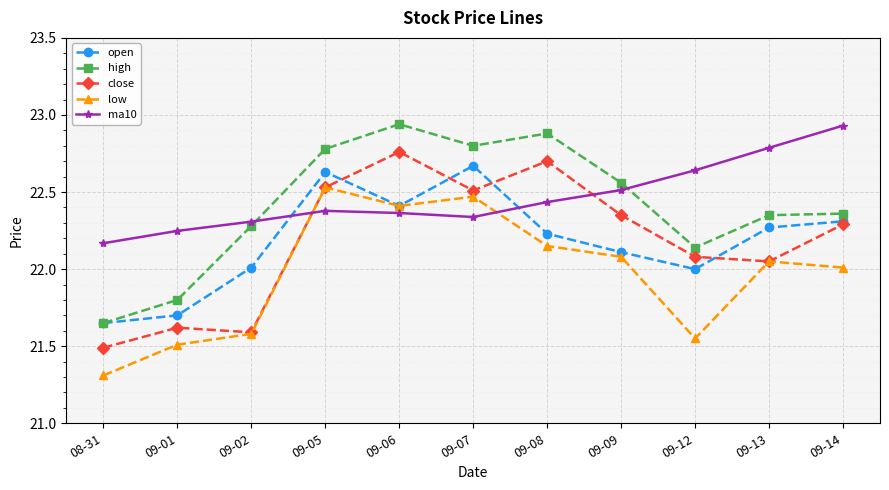

What is the difference between the open values at 09-14 and 09-08?

0.1